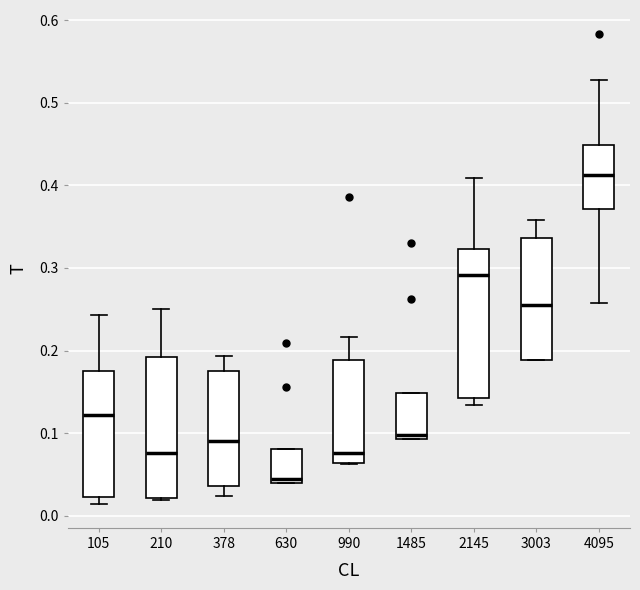

Where does the median line of the box at x = 210 sit on the y-axis? The values are not printed on the chart, so give them approximately, as read against the axis.

0.08